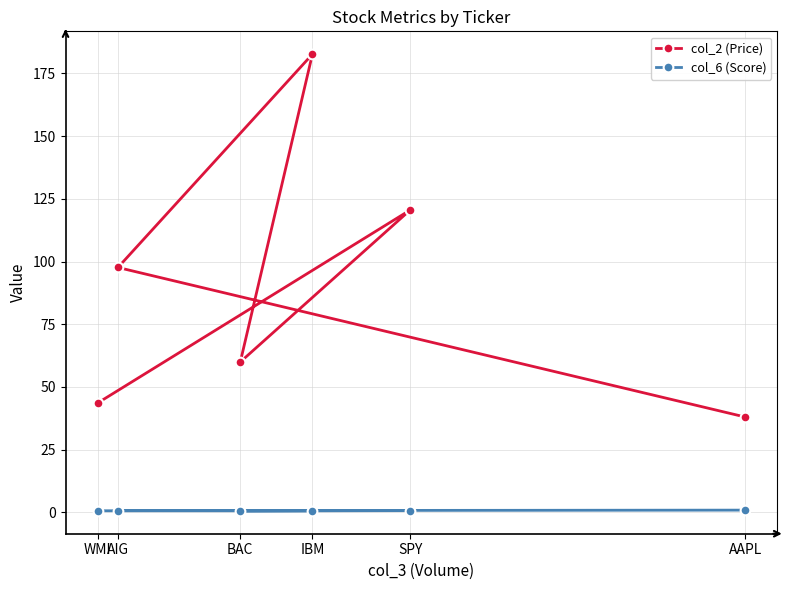

How many distinct data groups are displayed?

2